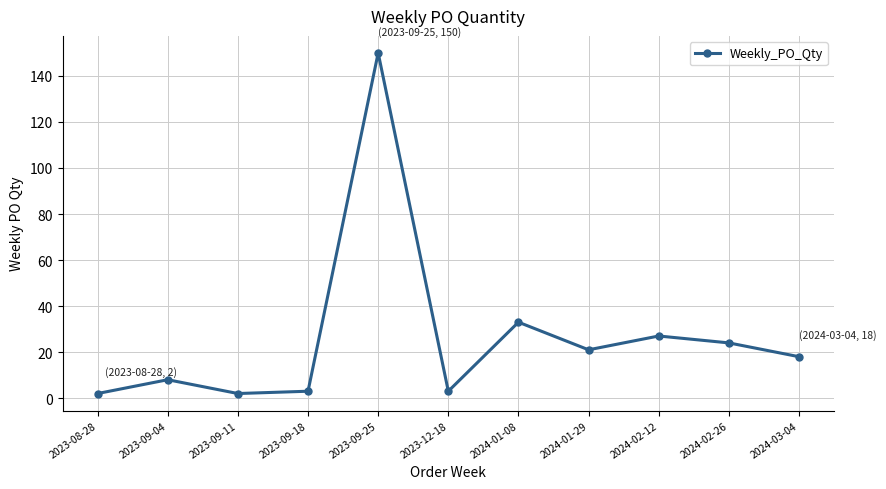

What is the greatest value displayed?

150